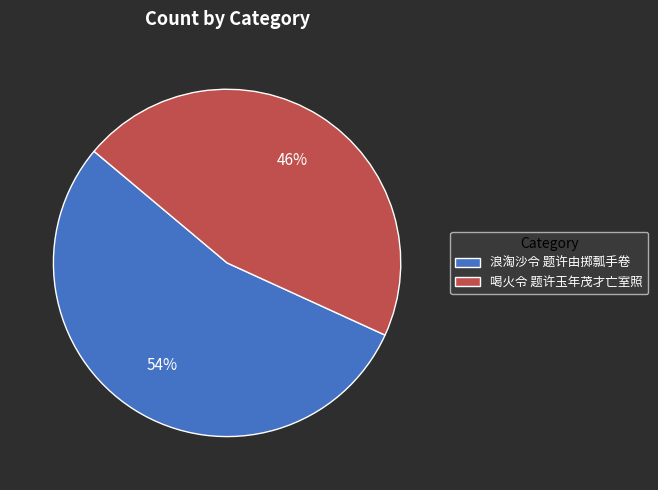

How many slices are in this pie chart?

2